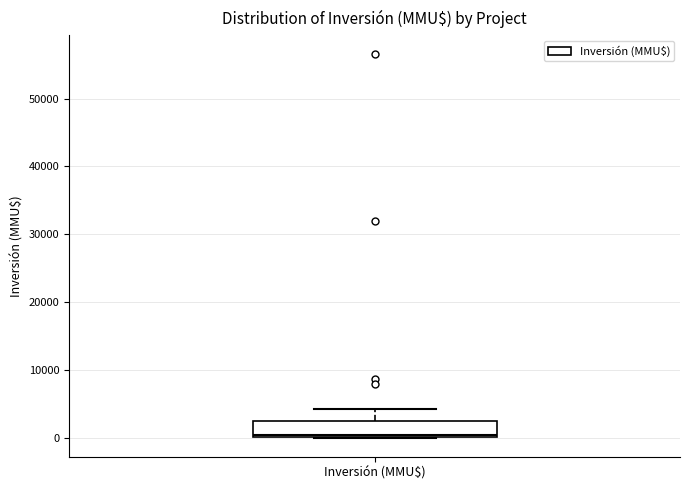

Where does the upper whisker of the box for Inversión (MMU$) end on the y-axis? The values are not printed on the chart, so give them approximately, as read against the axis.

4000